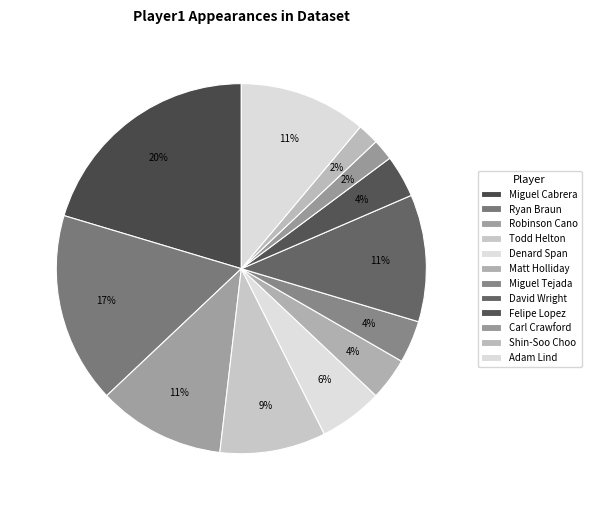

Is Shin-Soo Choo the majority of the pie?

No